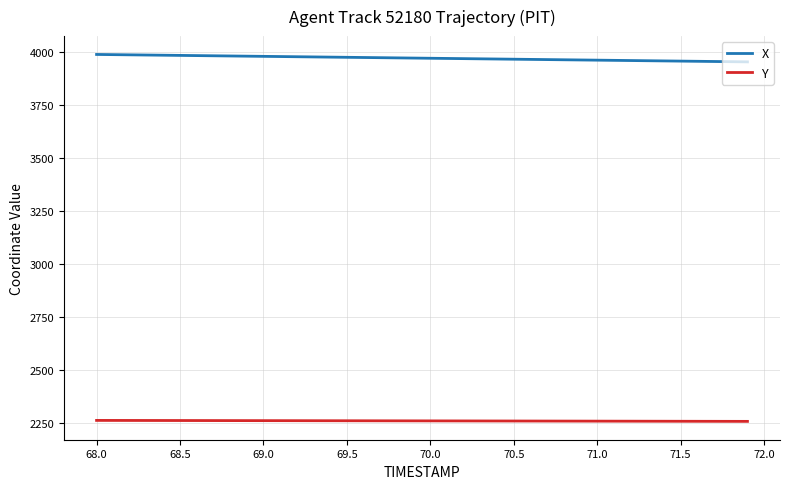

List the series in order of their overall mean, highest first.

X, Y